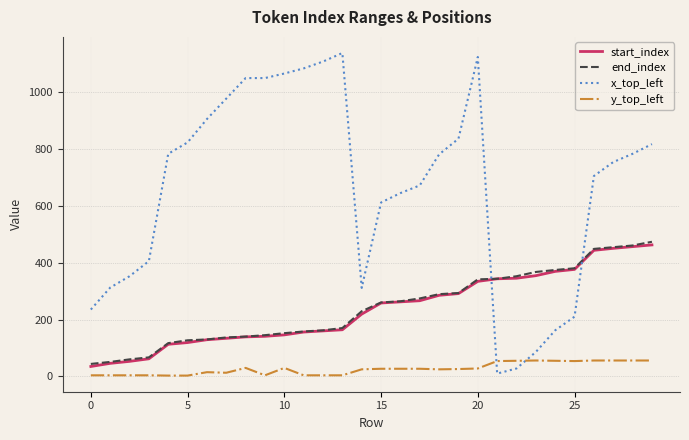

What are all the series names shown in the legend?

start_index, end_index, x_top_left, y_top_left